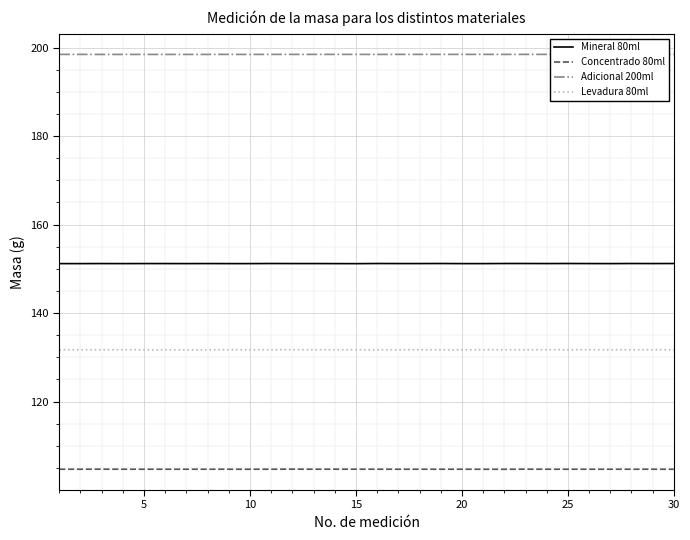

True or false: Concentrado 80ml and Levadura 80ml cross at least once.

False